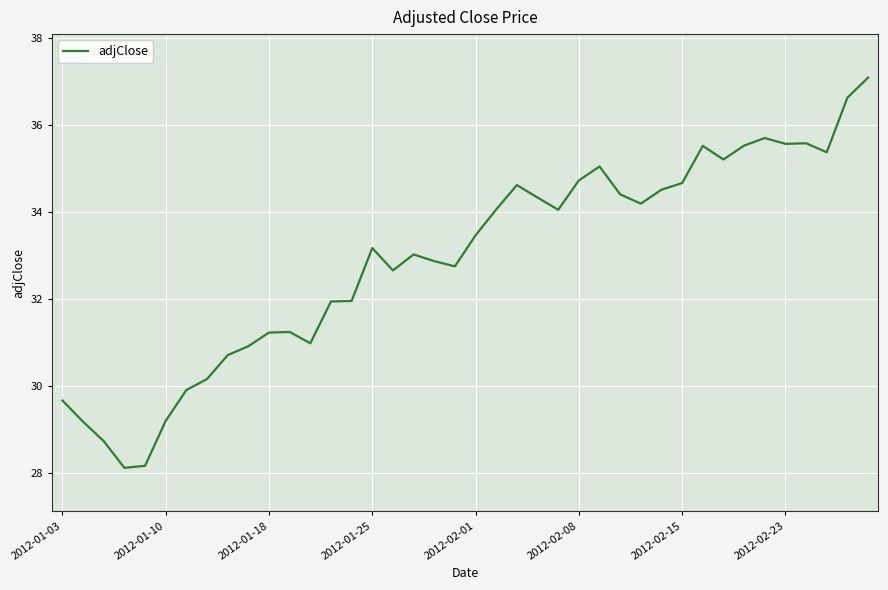

True or false: there are more than 0 points higher than both neighbors.

True